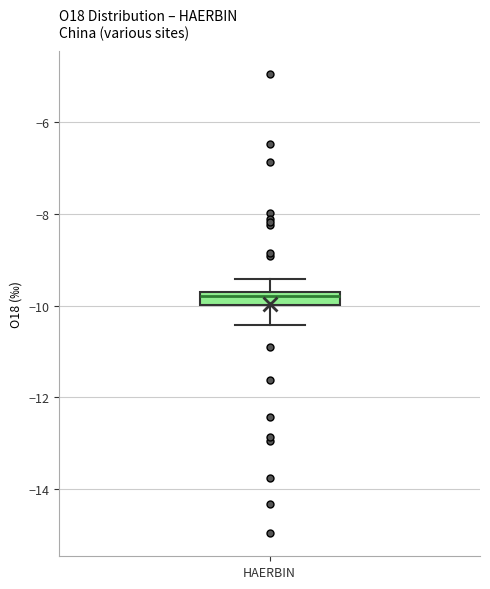

Where is the lower edge of the box for HAERBIN on the y-axis? The values are not printed on the chart, so give them approximately, as read against the axis.

-10.0